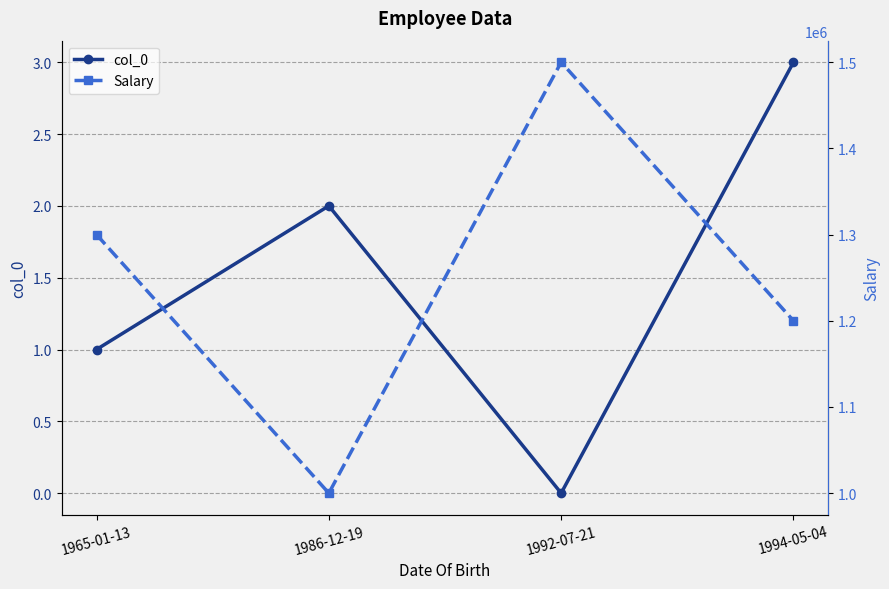

Reading left to right, list all the values displayed in this chart.

col_0: 1	2	0	3
Salary: 1300000	1000000	1500000	1200000